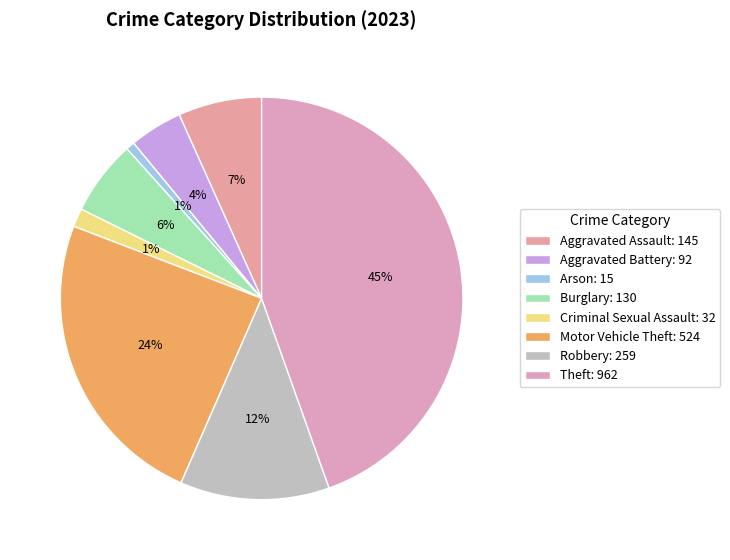

Which slice is the largest?

Theft